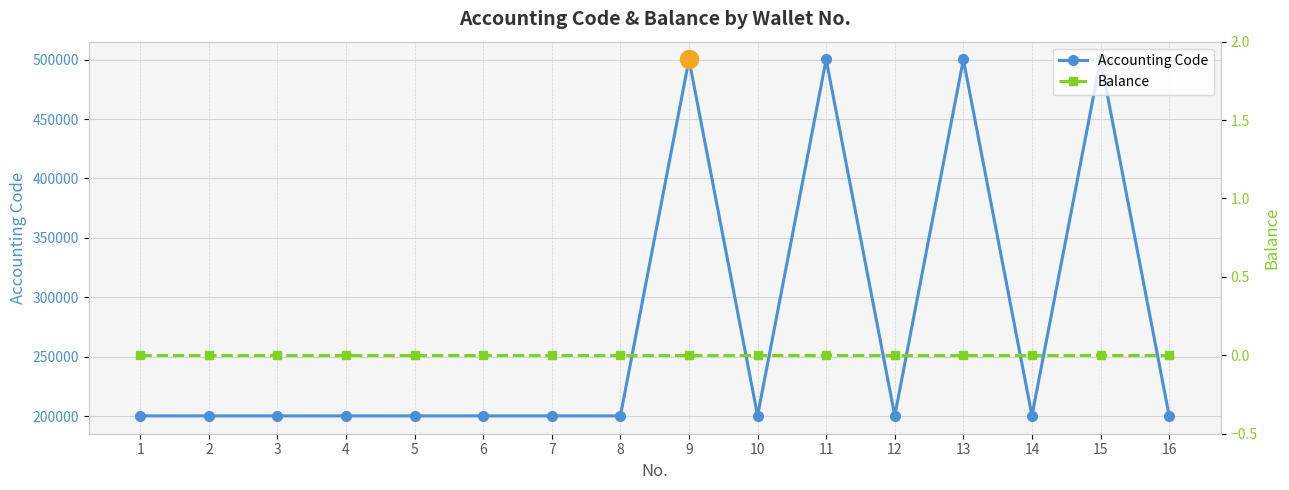

Is it true that Accounting Code equals 350214 at 4?

False